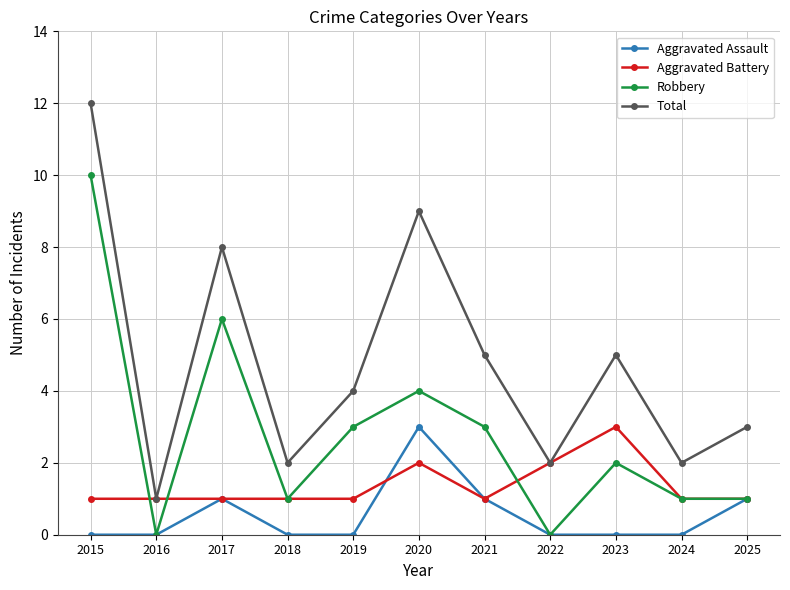

What is the total value across all series at 2021?

10